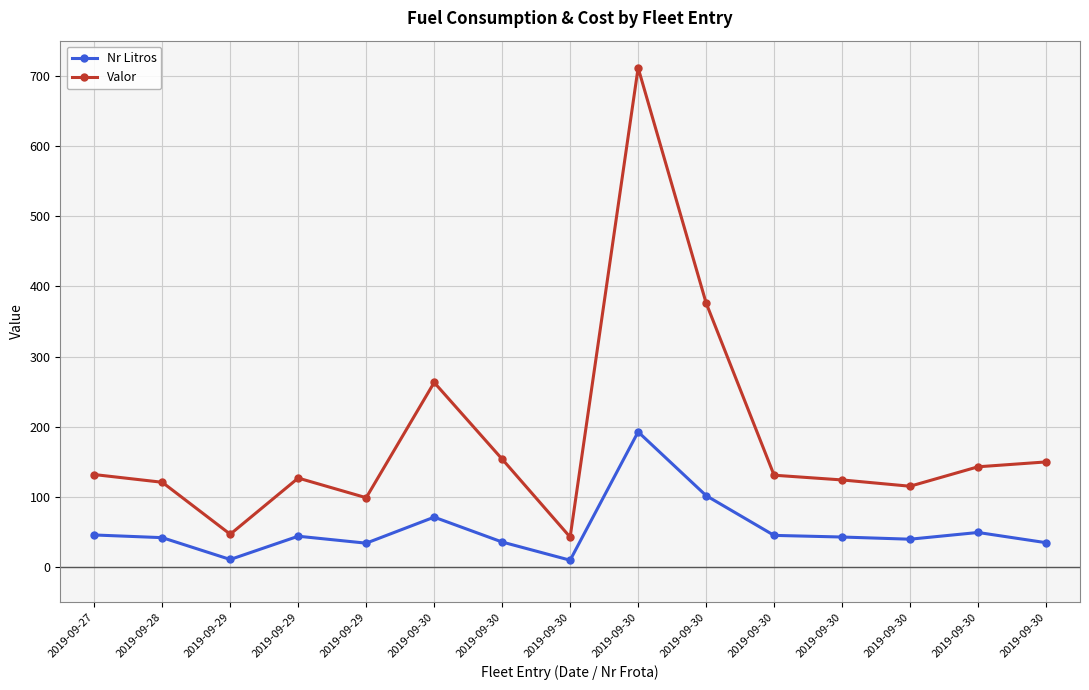

Which has a higher value, 2019-09-29 or 2019-09-30?

2019-09-29